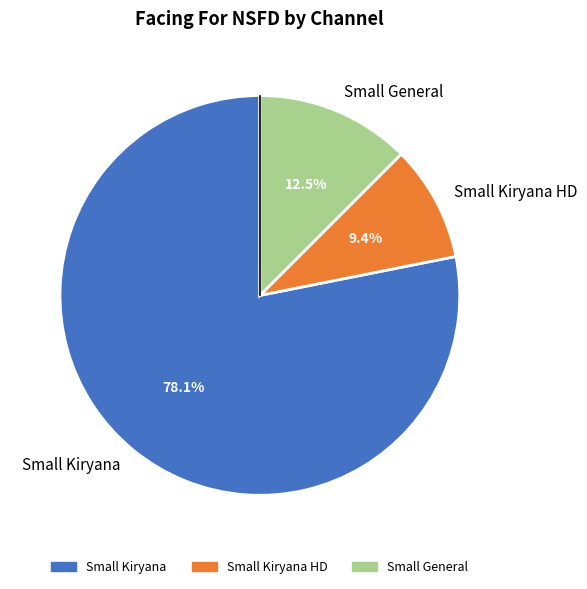

What is the smallest slice in the pie chart?

Small Kiryana HD